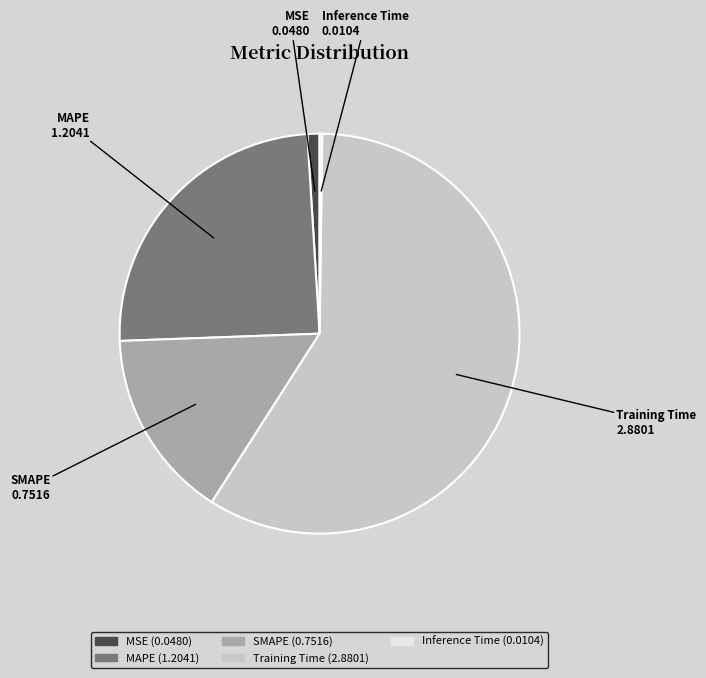

Is the sum of MSE and MAPE greater than half?

No